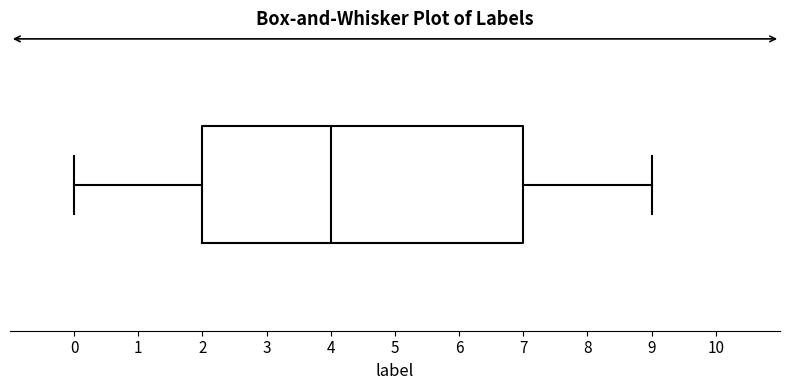

Where is the left edge of the box on the x-axis? The values are not printed on the chart, so give them approximately, as read against the axis.

2